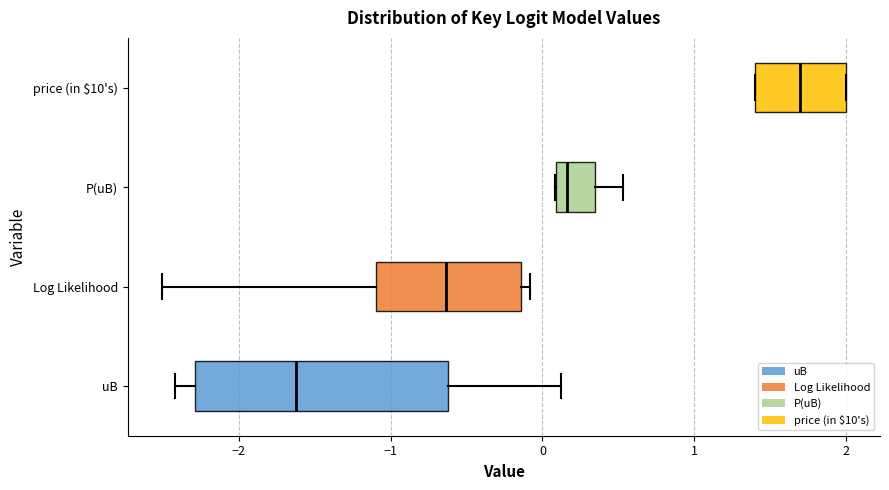

Reading bottom to top, transcribe this box plot: for each box, give where its median line is, the range the box spans, and where its two whiskers end, as read against the x-axis. The values are not printed on the chart, so give them approximately, as read against the axis.

uB: median -1.6, box -2.3 to -0.6, whiskers -2.4 to 0.1
Log Likelihood: median -0.6, box -1.1 to -0.1, whiskers -2.5 to -0.1 (just right of the box's right edge)
P(uB): median 0.2, box 0.1 to 0.3, whiskers 0.1 to 0.5
price (in $10's): median 1.7, box 1.4 to 2.0, whiskers 1.4 to 2.0